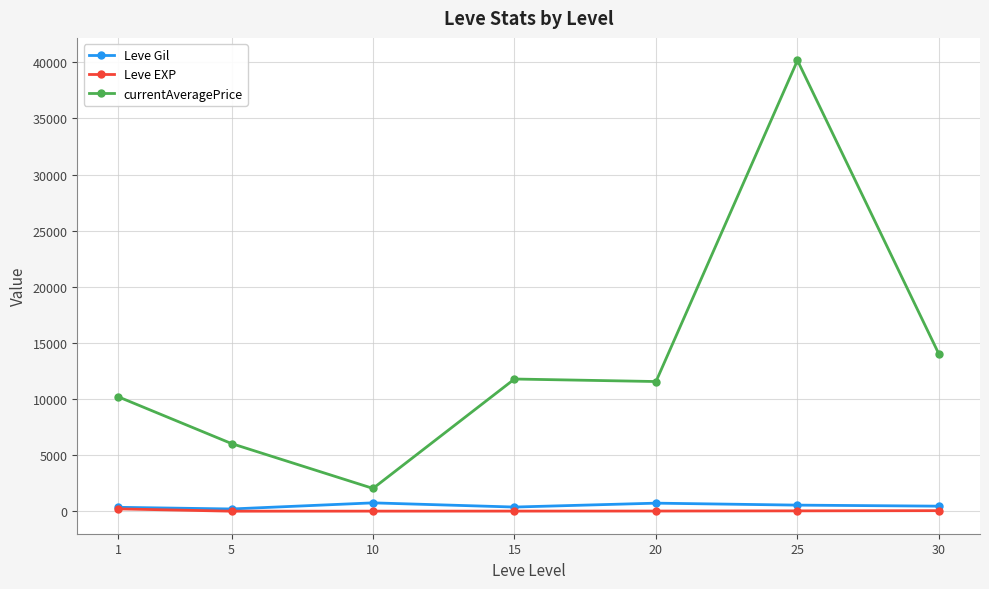

What is the lowest value of the currentAveragePrice series?

2032.7